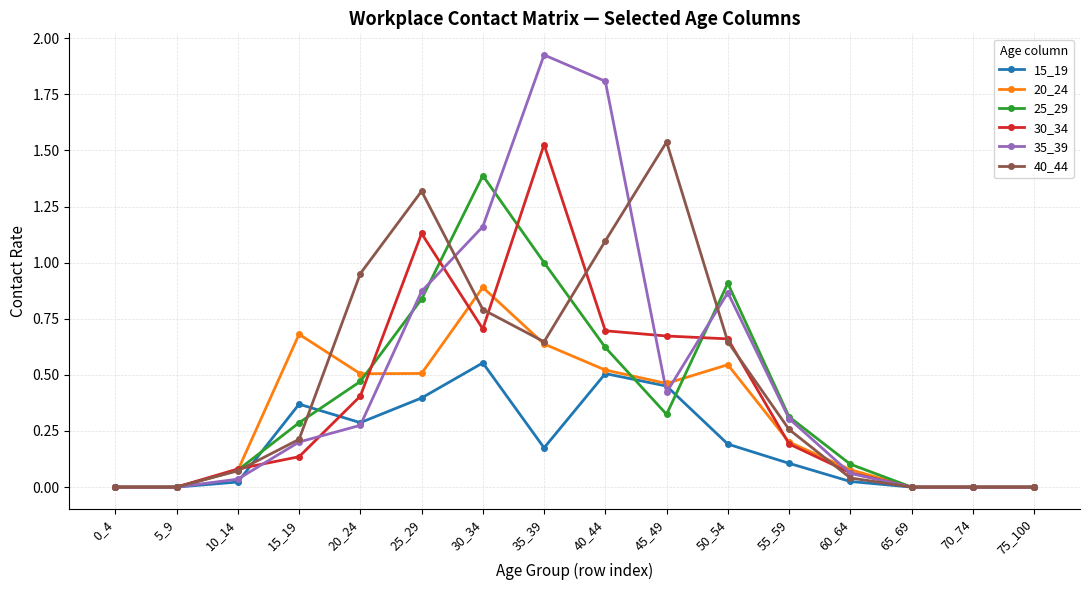

At which label does 40_44 reach its peak?

45_49